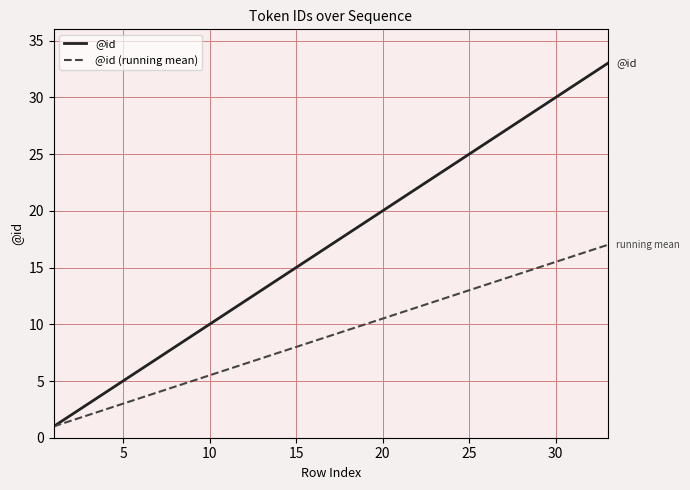

List the series in order of their peak value, highest first.

@id, @id (running mean)